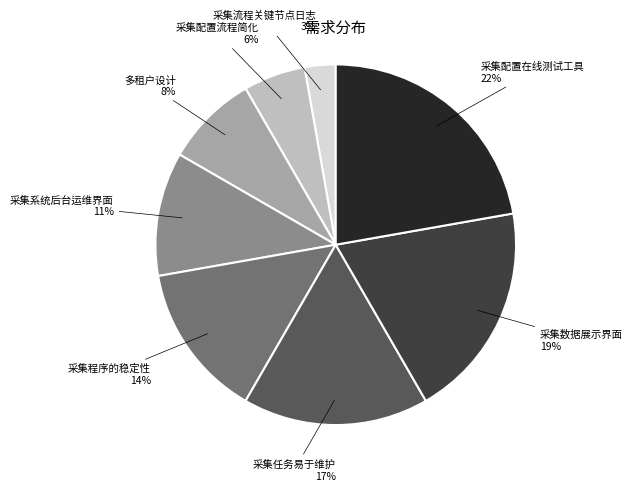

Rank the categories by value from lowest to highest.

采集流程关键节点日志, 采集配置流程简化, 多租户设计, 采集系统后台运维界面, 采集程序的稳定性, 采集任务易于维护, 采集数据展示界面, 采集配置在线测试工具